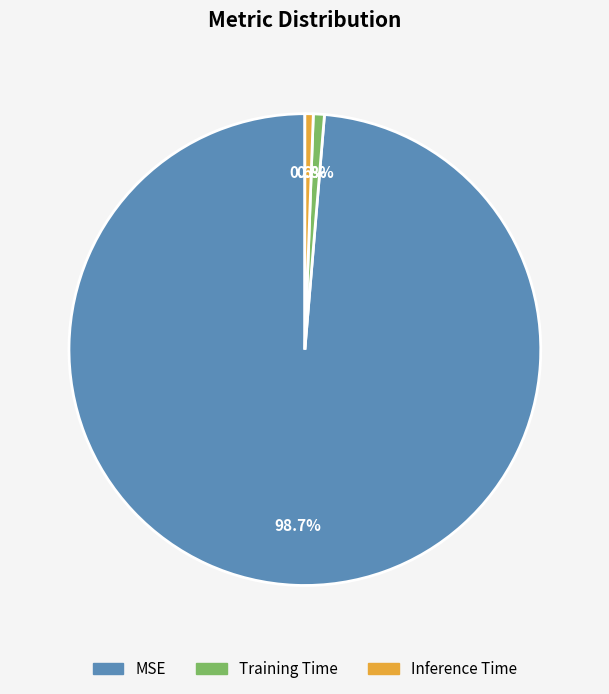

How many slices are in this pie chart?

3